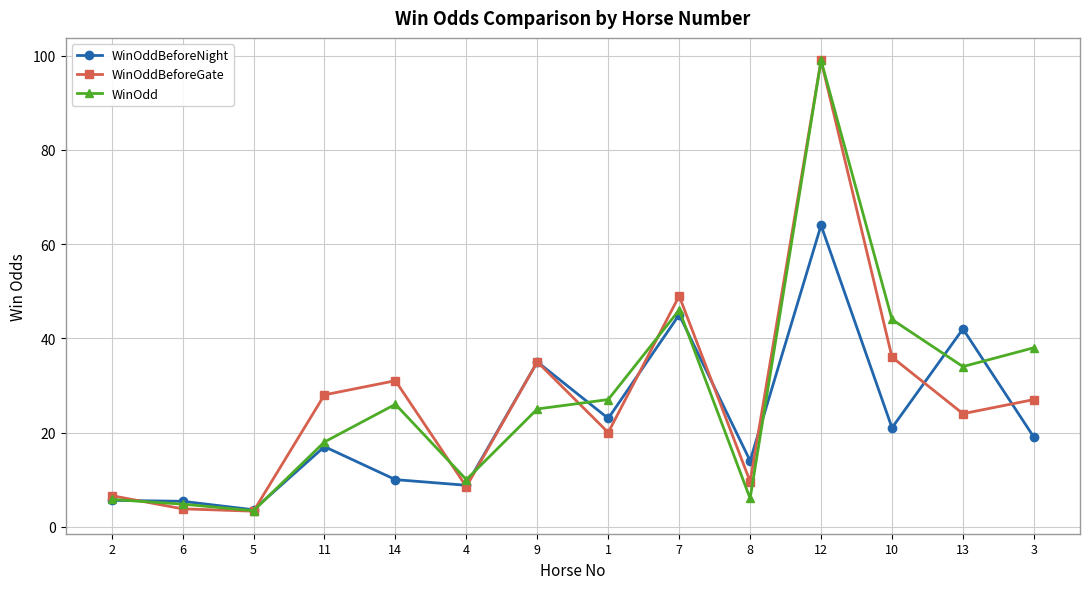

Which series changed the most between 10 and 3?

WinOddBeforeGate